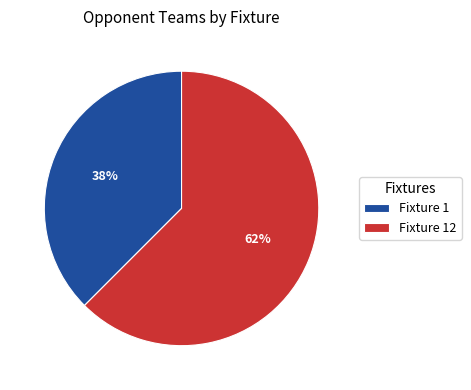

To the nearest percent, what is the combined percentage of Fixture 12 and Fixture 1?

100%